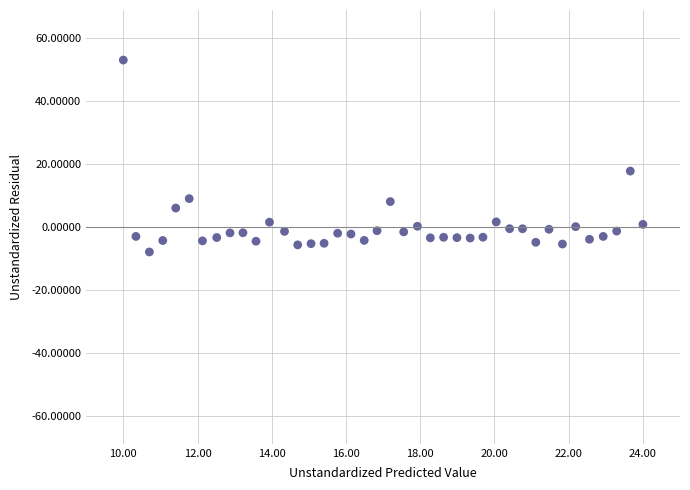

What Y value in the scatter plot is closest to 22?

17.7